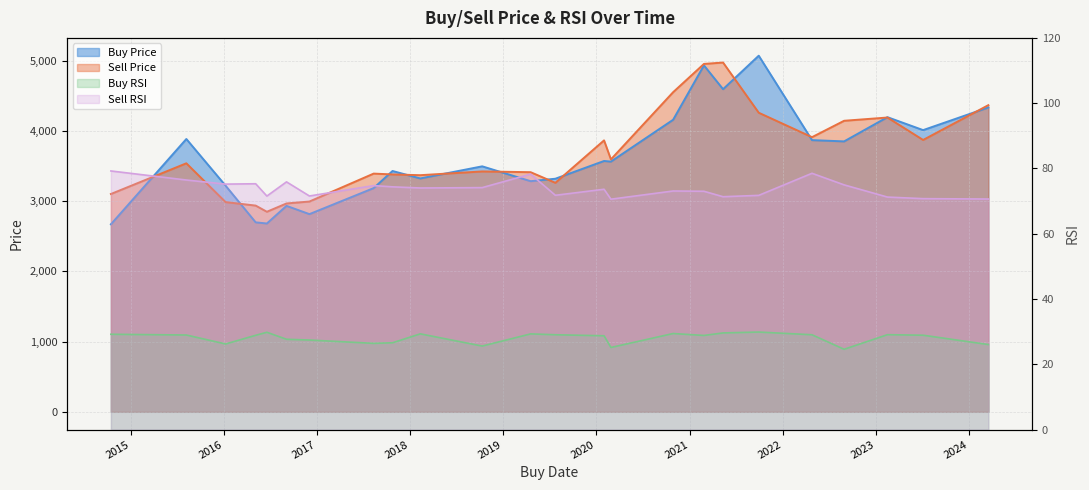

List the series in order of their peak value, lowest first.

Buy RSI, Sell RSI, Sell Price, Buy Price